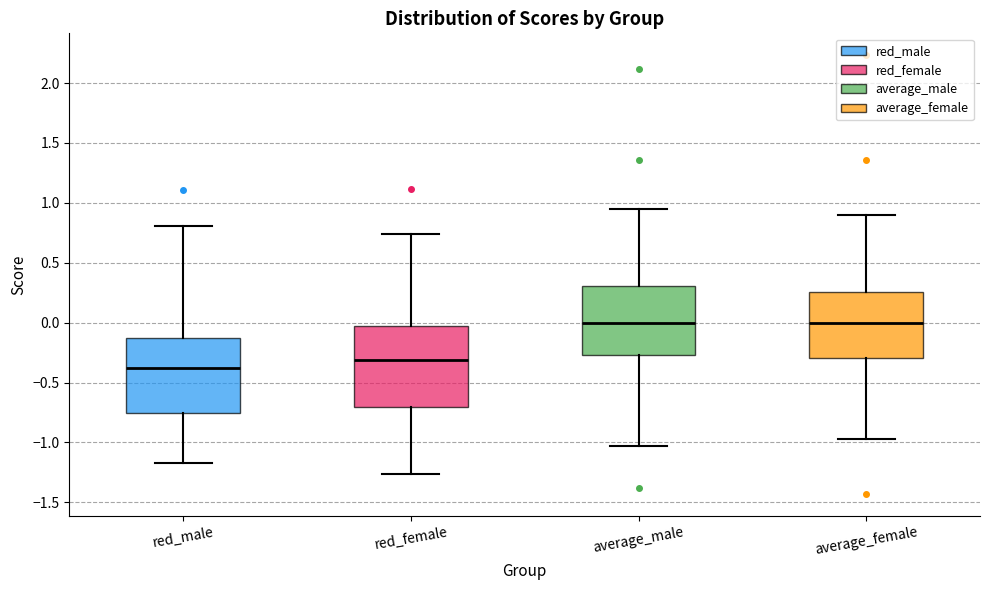

Where does the upper whisker of the box for average_male end on the y-axis? The values are not printed on the chart, so give them approximately, as read against the axis.

0.95